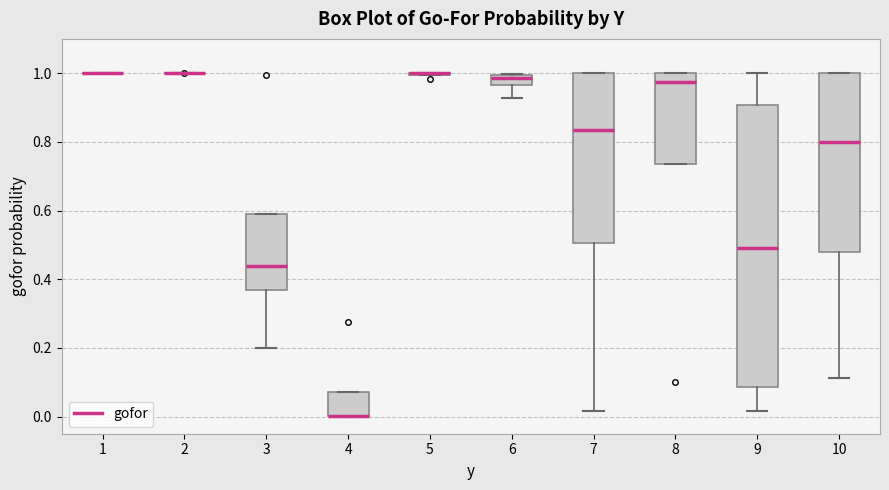

Which box is the tallest, from its lower edge to its upper edge?

9